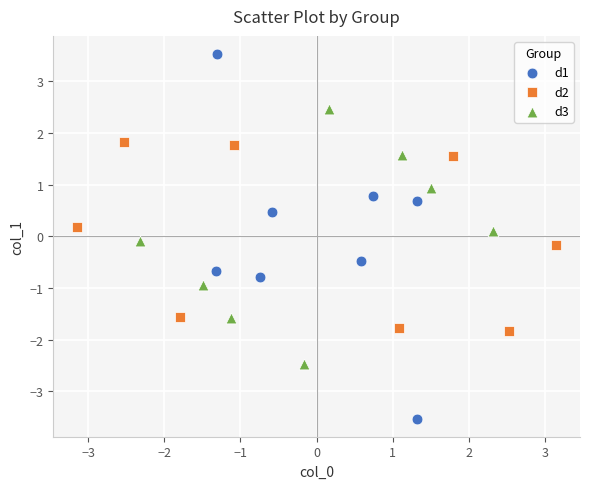

Which series has the widest spread of Y values?

d1